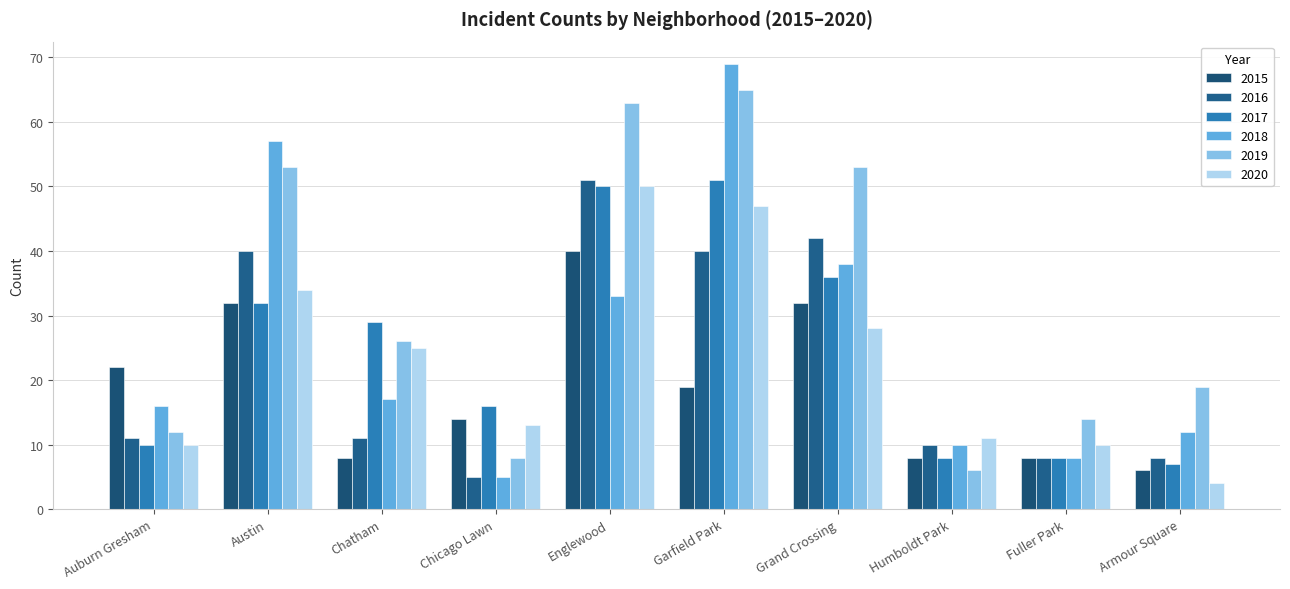

Which series has the largest range (max minus min)?

2018